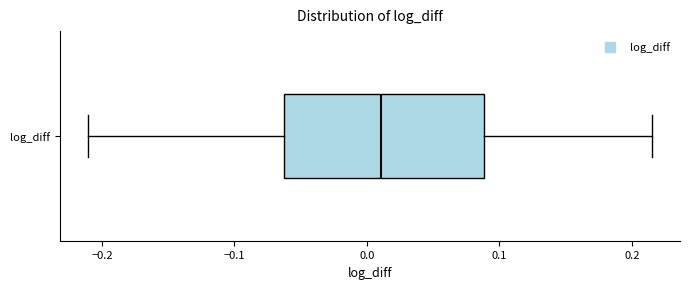

Where does the median line of the box for log_diff sit on the x-axis? The values are not printed on the chart, so give them approximately, as read against the axis.

0.01